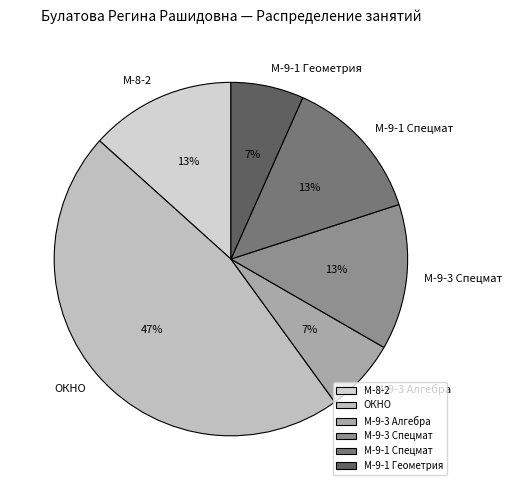

To the nearest percent, what percentage of the pie is М-9-3 Алгебра?

7%